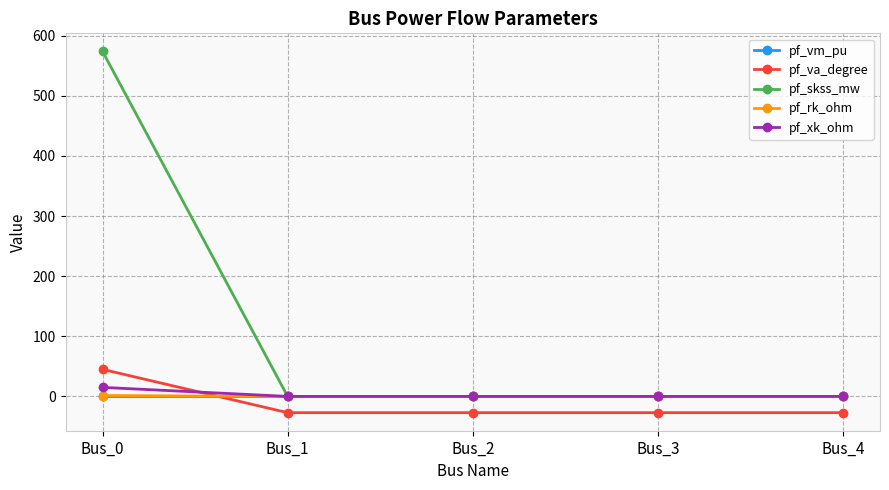

The pf_rk_ohm series shows 0.0 at Bus_4. True or false?

True